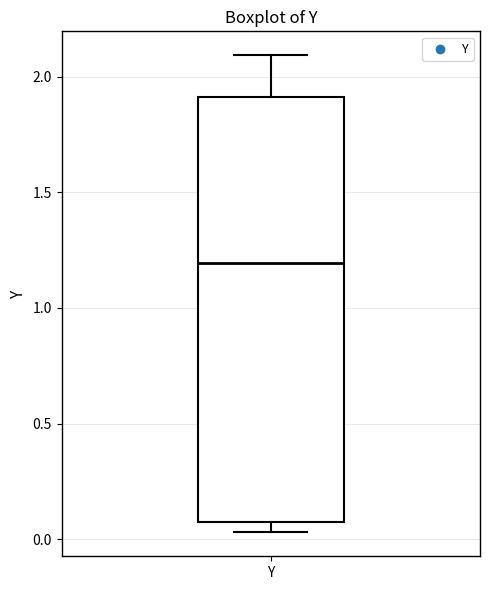

Transcribe this box plot: give where the median line is, the range the box spans, and where the two whiskers end, as read against the y-axis. The values are not printed on the chart, so give them approximately, as read against the axis.

median 1.20, box 0.10 to 1.90, whiskers 0.05 to 2.10